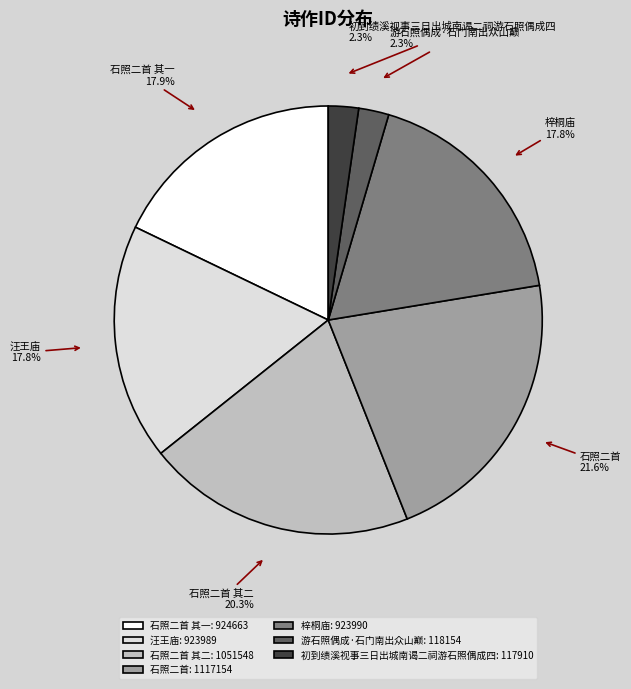

Between 汪王庙: 923989 and 游石照偶成·石门南出众山巅: 118154, which is larger?

汪王庙: 923989